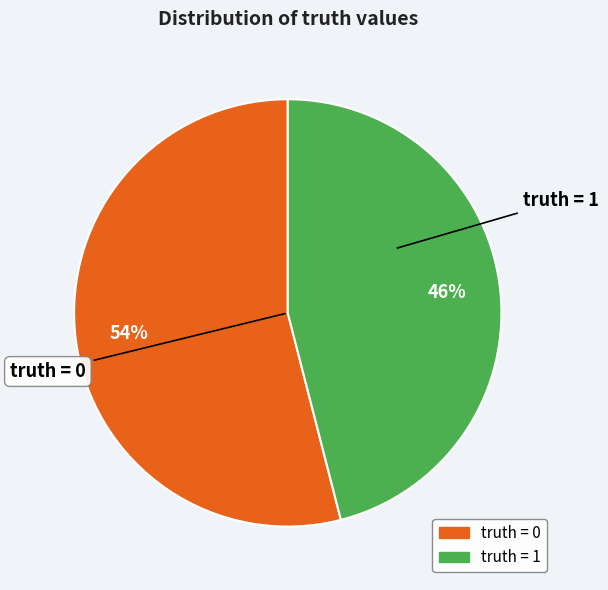

To the nearest percent, what is the difference between the largest and smallest slice percentages?

8%